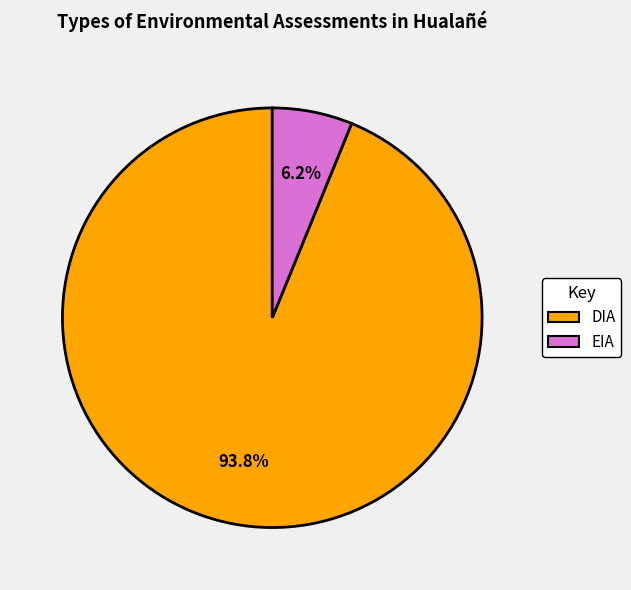

To the nearest percent, what percentage of the pie is DIA?

94%